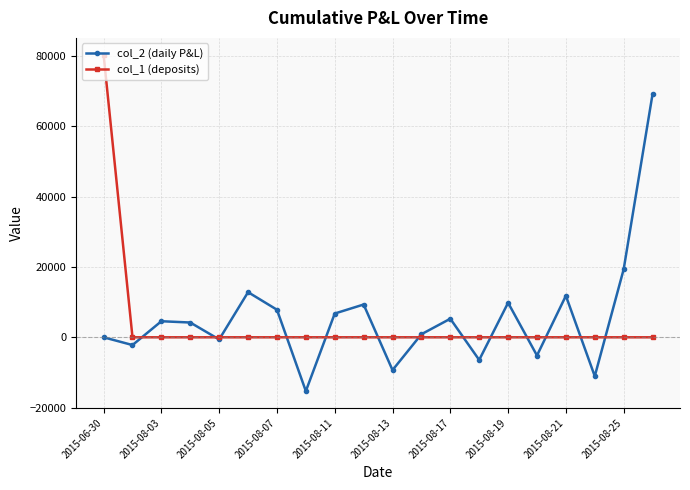

What is the maximum value for col_1 (deposits)?

80350.0